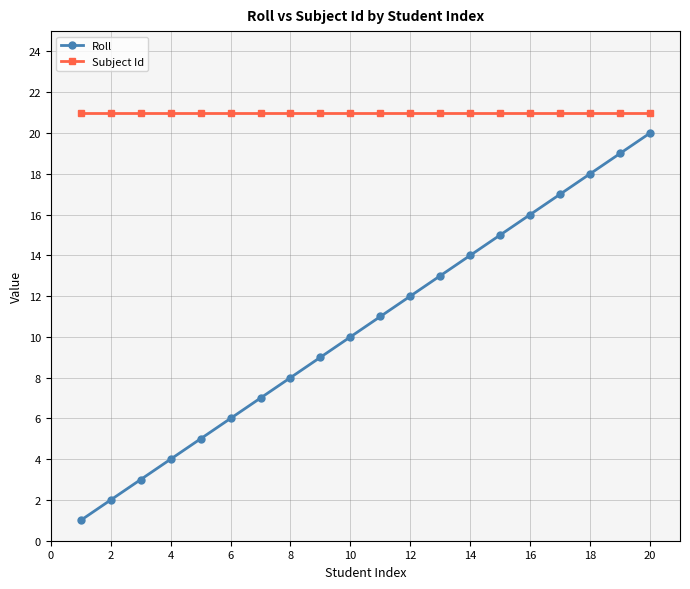

True or false: Roll has more than 1 points higher than both neighbors.

False